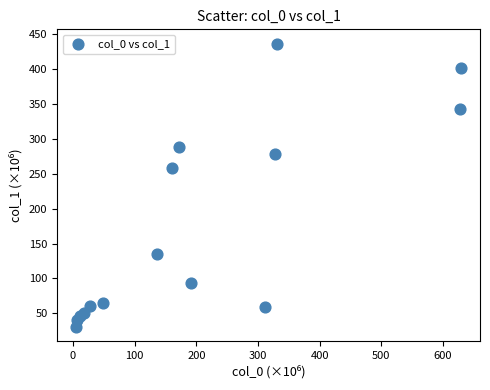

What Y value in the scatter plot is closest to 233?

258.2